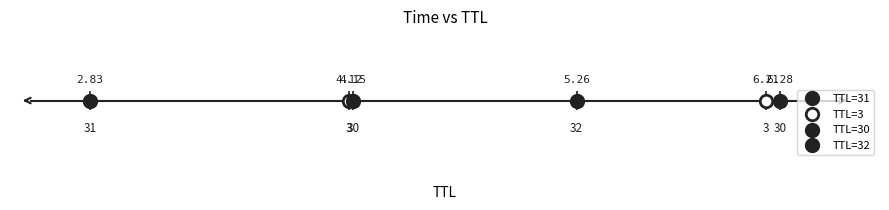

Between 3 and 3, which is larger?

3